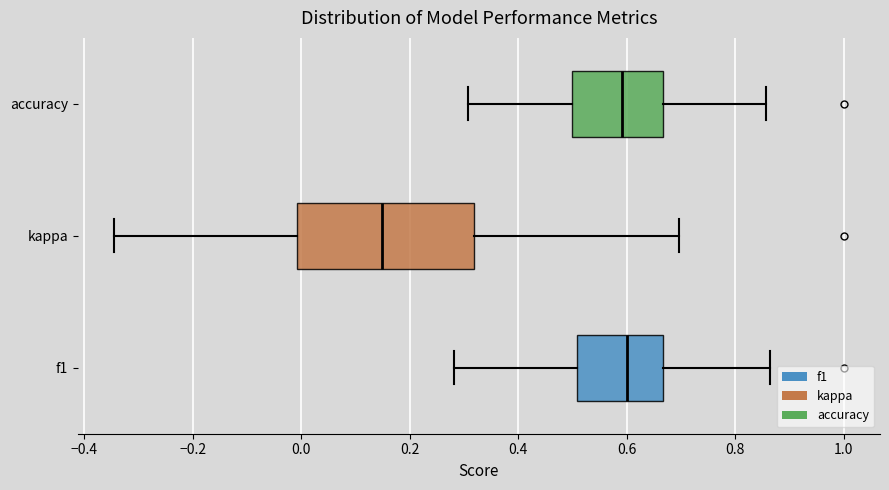

Comparing the boxes themselves (not the whiskers), which one is the widest?

kappa